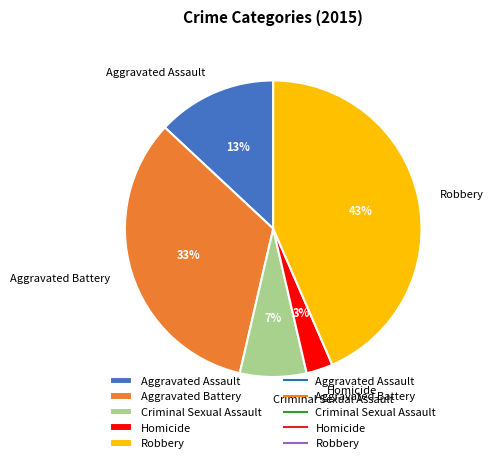

Between Homicide and Robbery, which is larger?

Robbery